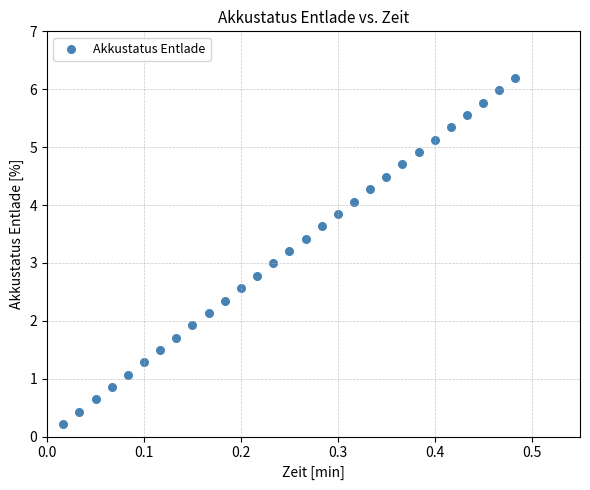

What is the range of Y values (max minus min)?

6.0